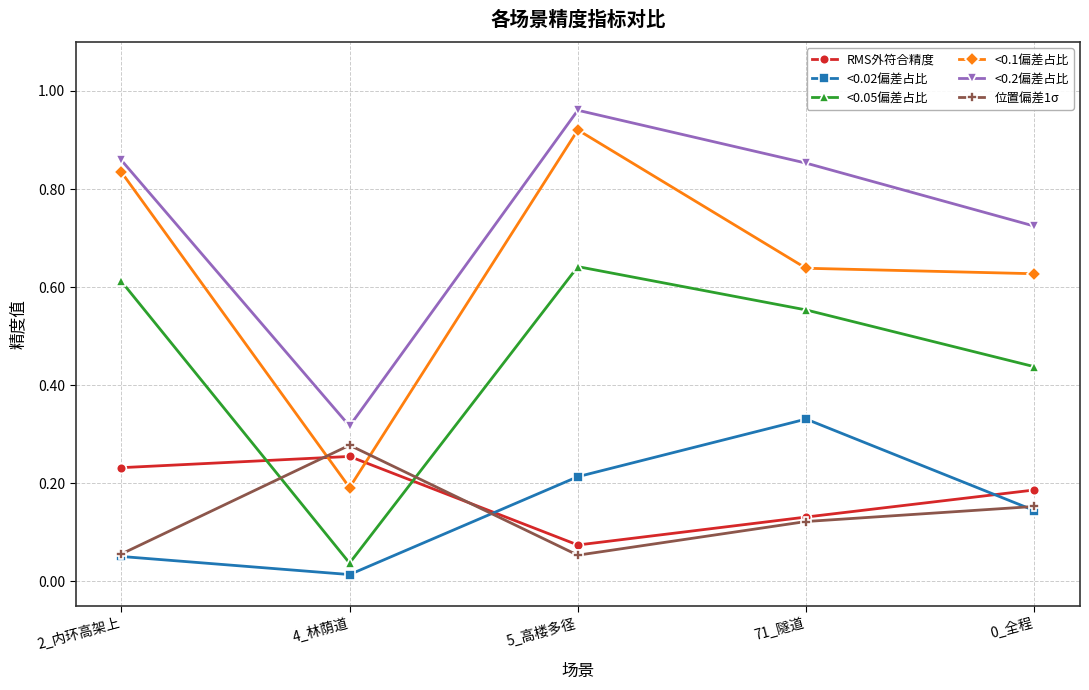

Is this an area chart (filled region under the line)?

No